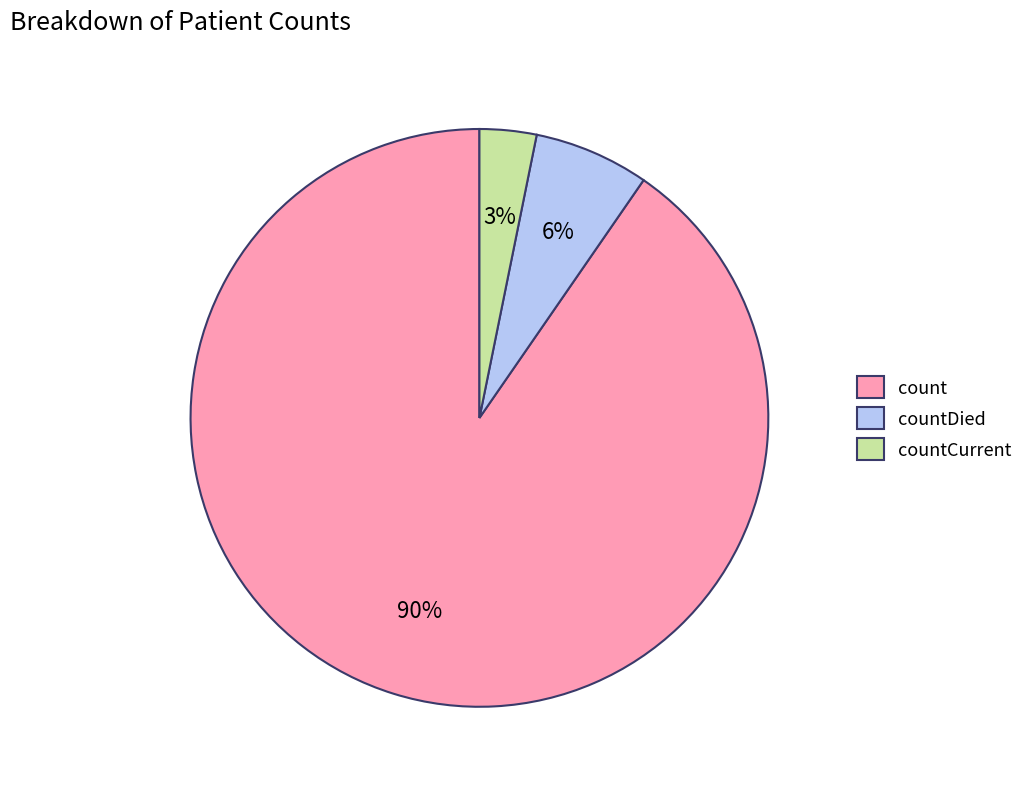

Combined, do countDied and count account for over 50%?

Yes